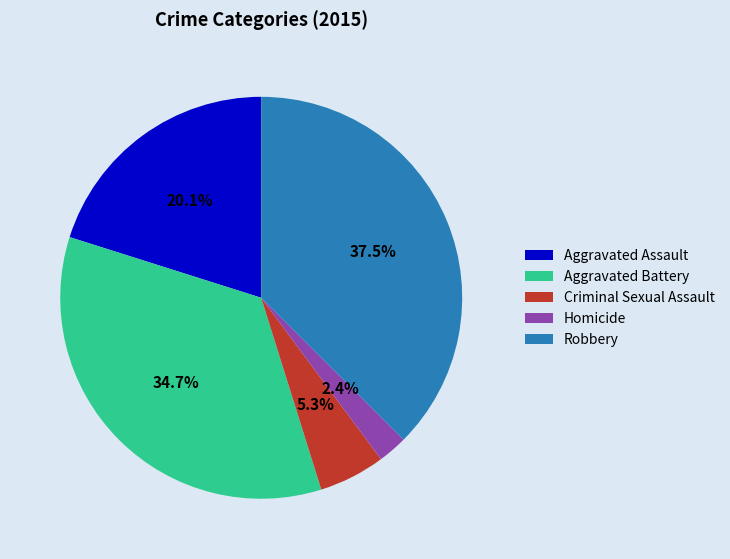

True or false: Aggravated Battery accounts for 35% of the total.

True